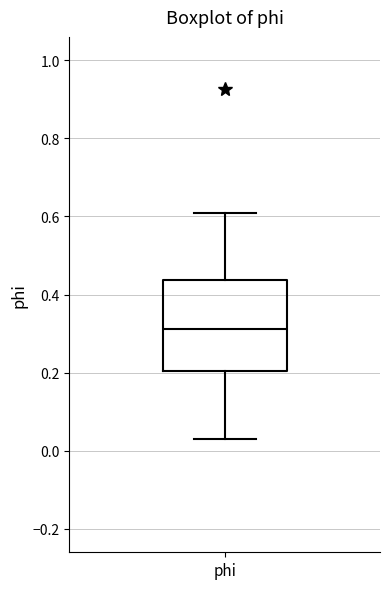

Read this box plot against the y-axis: the position of the median line, the range covered by the box, and the ends of both whiskers. The values are not printed on the chart, so give them approximately, as read against the axis.

median 0.32, box 0.20 to 0.44, whiskers 0.04 to 0.60